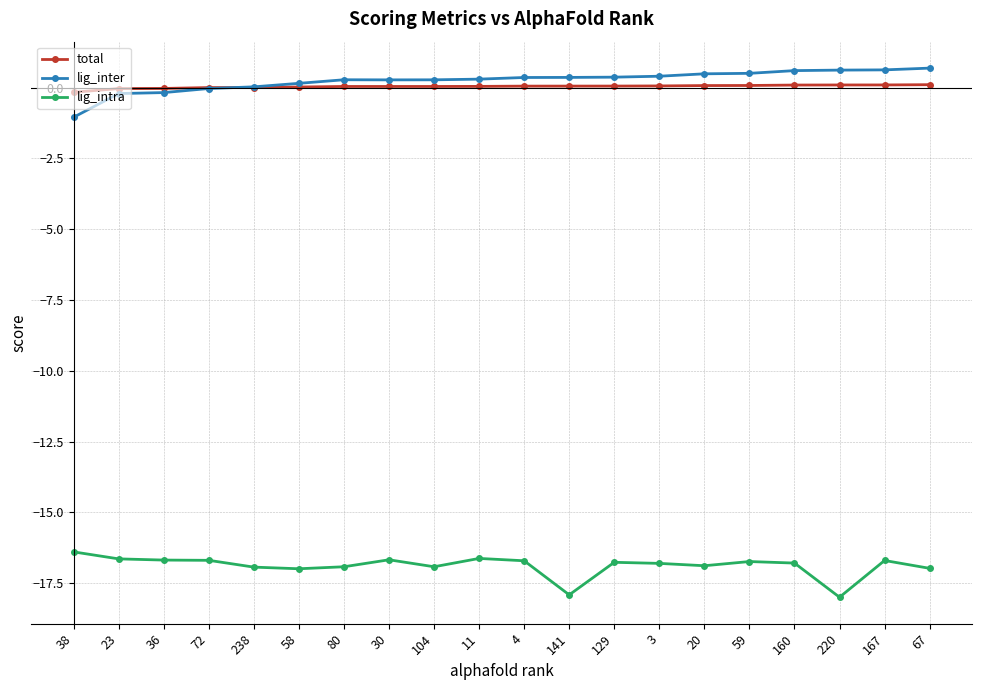

How many categories are shown in the chart?

20